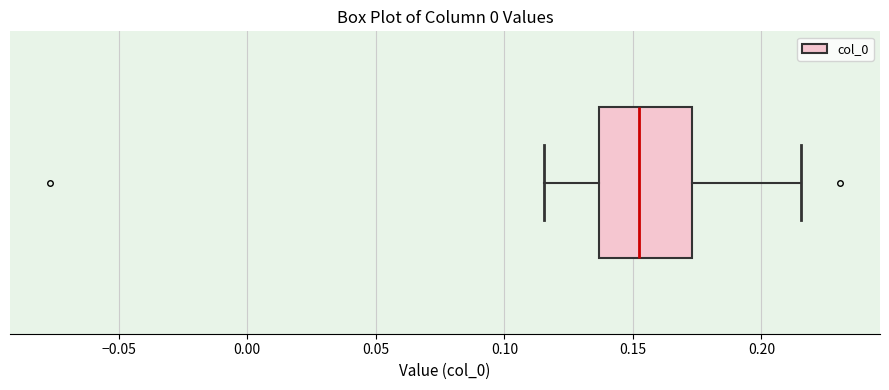

Transcribe this box plot: give where the median line is, the range the box spans, and where the two whiskers end, as read against the x-axis. The values are not printed on the chart, so give them approximately, as read against the axis.

median 0.155, box 0.135 to 0.175, whiskers 0.115 to 0.215